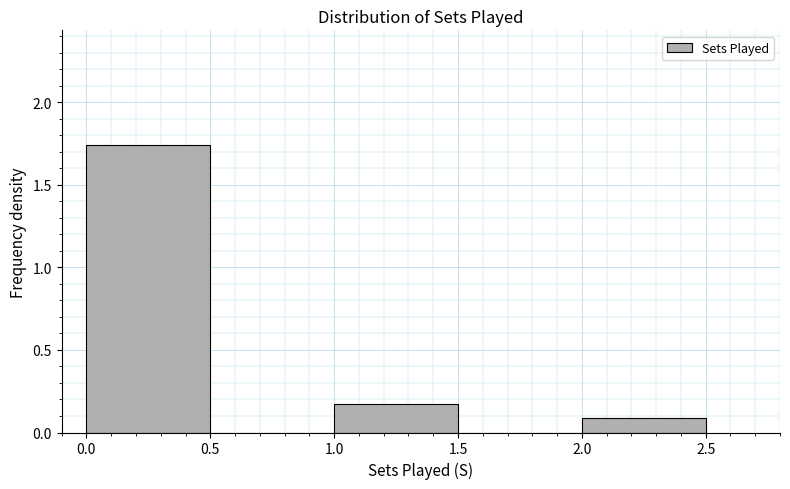

Which range on the x-axis has the tallest bar?

0.0 to 0.5